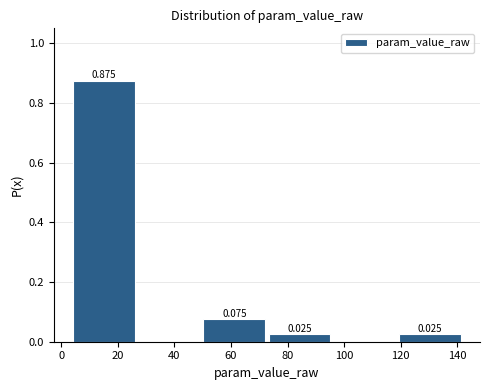

Which range on the x-axis has the tallest bar?

4 to 26